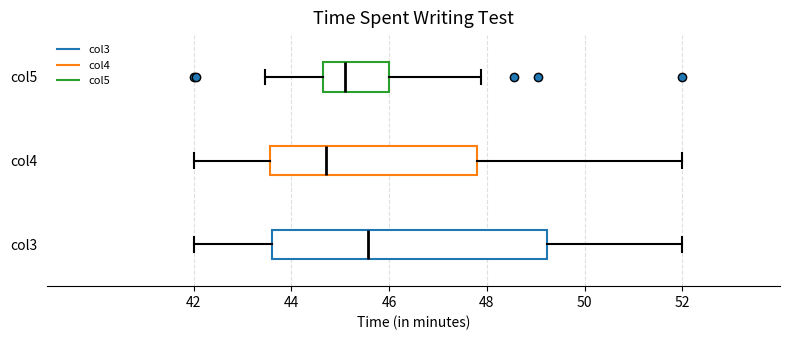

Which box is the widest, from its left edge to its right edge?

col3